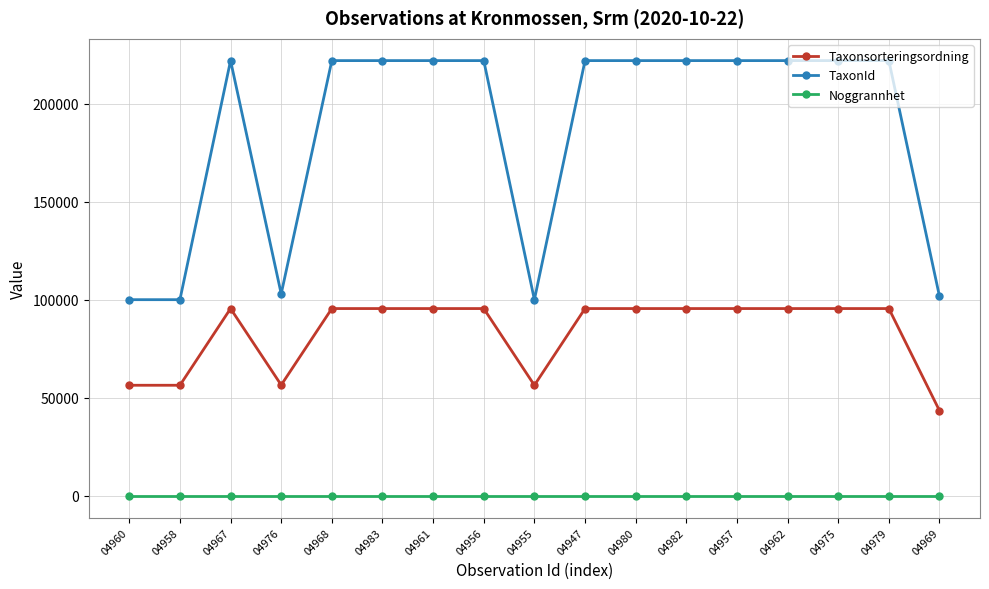

What are all the series names shown in the legend?

Taxonsorteringsordning, TaxonId, Noggrannhet